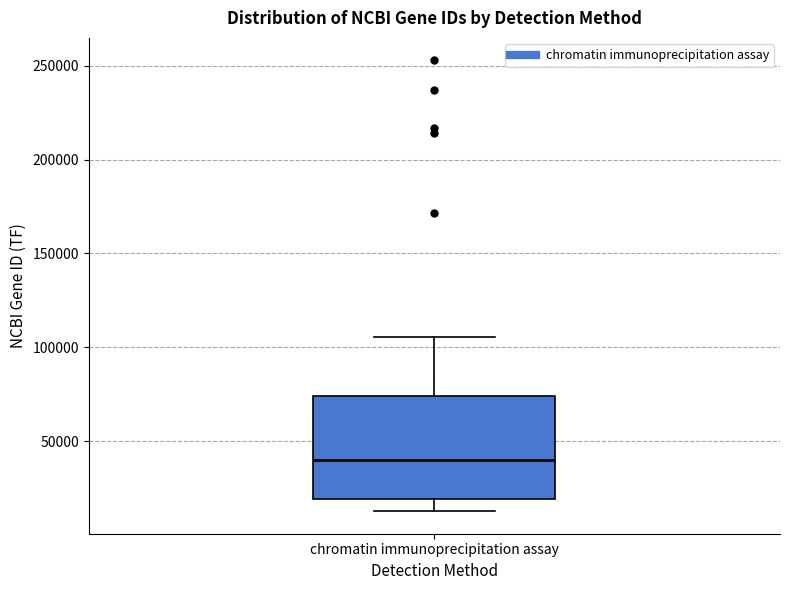

Where does the median line of the box for chromatin immunoprecipitation assay sit on the y-axis? The values are not printed on the chart, so give them approximately, as read against the axis.

40000